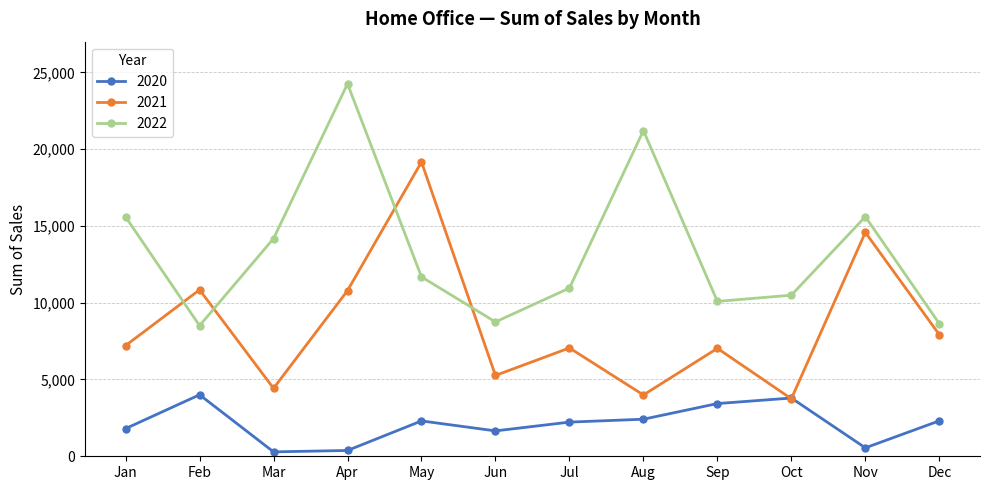

List the series in order of their peak value, lowest first.

2020, 2021, 2022